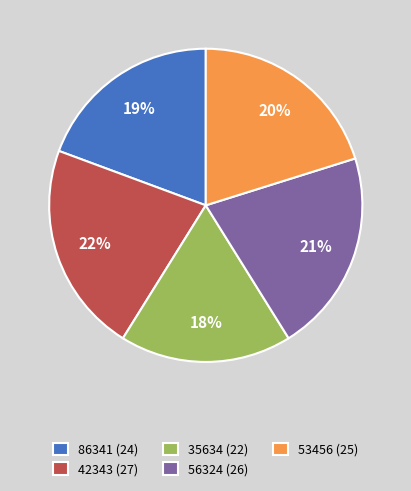

Which slice is the largest?

42343 (27)